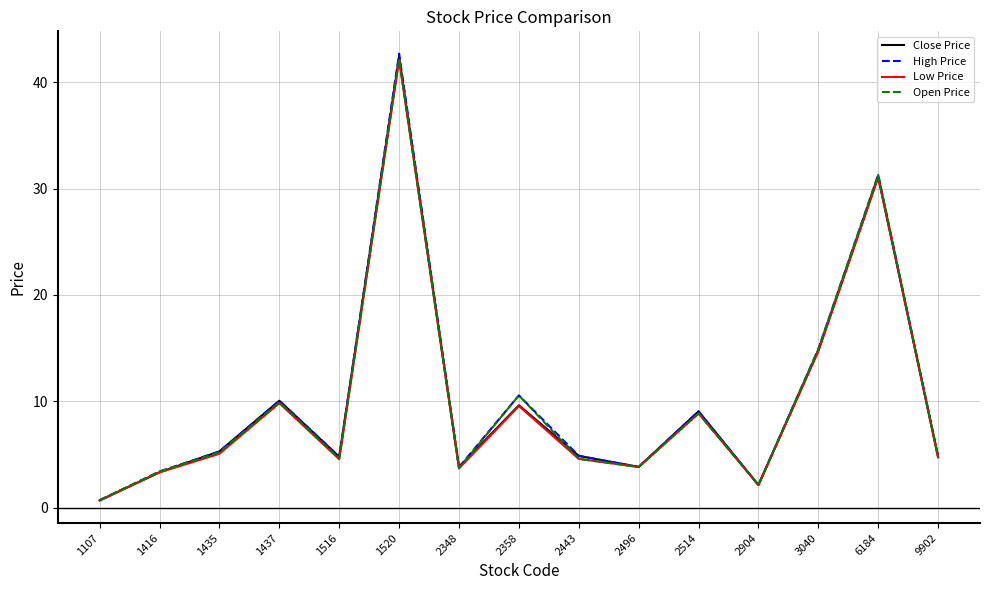

What is the approximate value of Low Price at 1435?

5.1